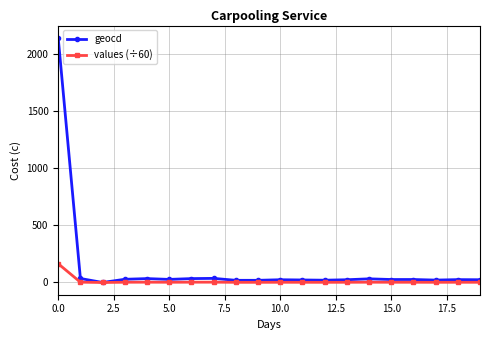

Which series has the largest range (max minus min)?

geocd